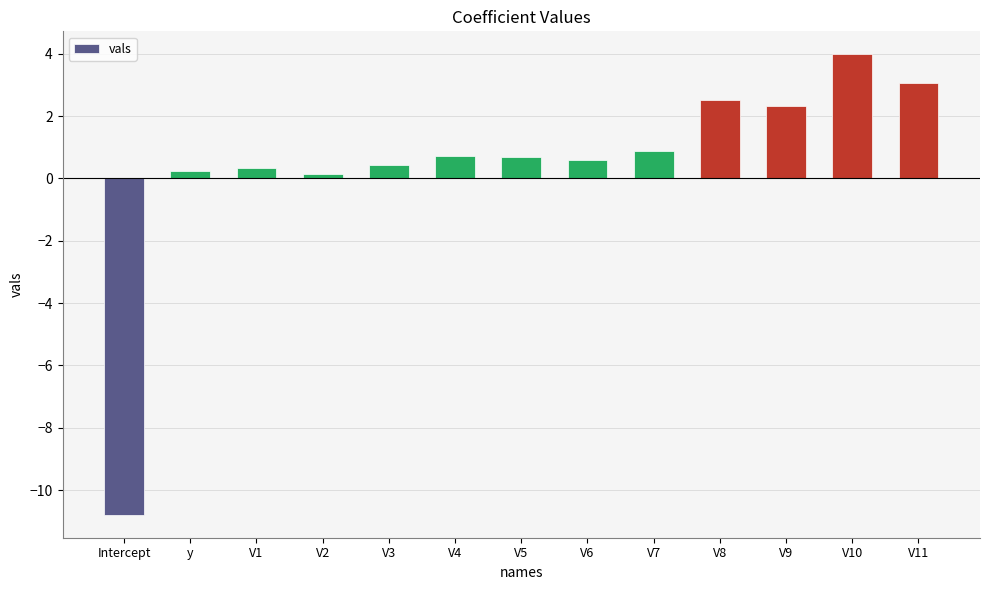

How many negative values are there?

1